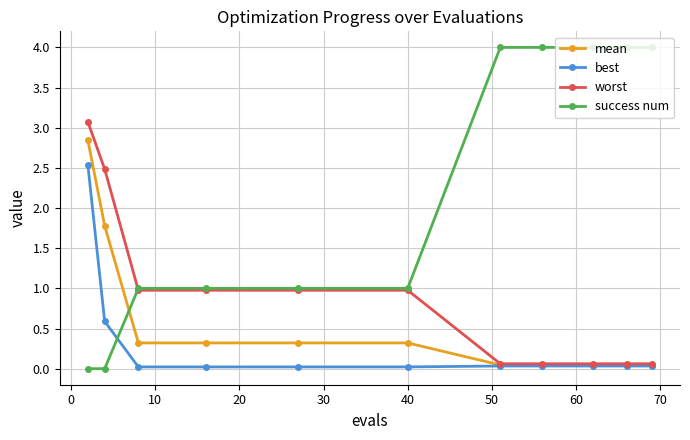

Which series has the widest spread of values?

success num